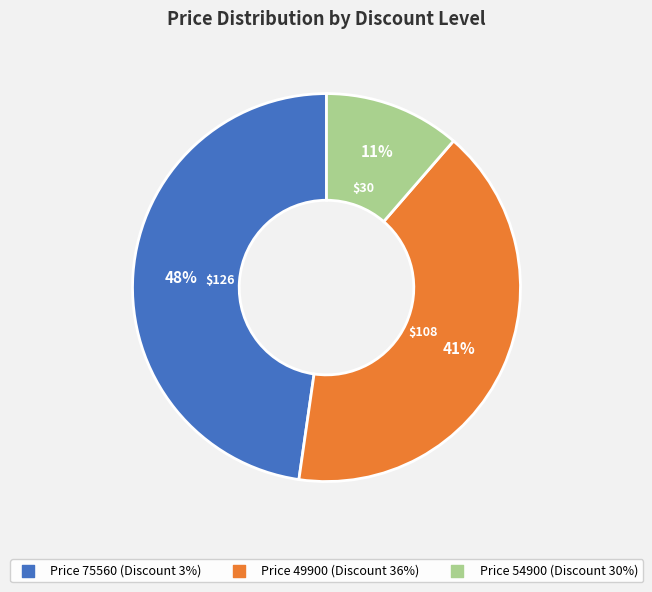

Count the number of slices in the pie.

3